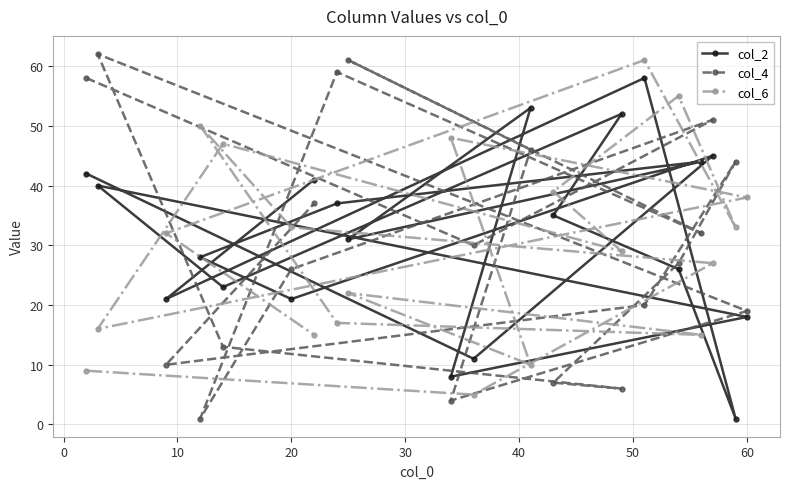

In col_2, how many points are higher than both neighbors (excluding endpoints)?

6